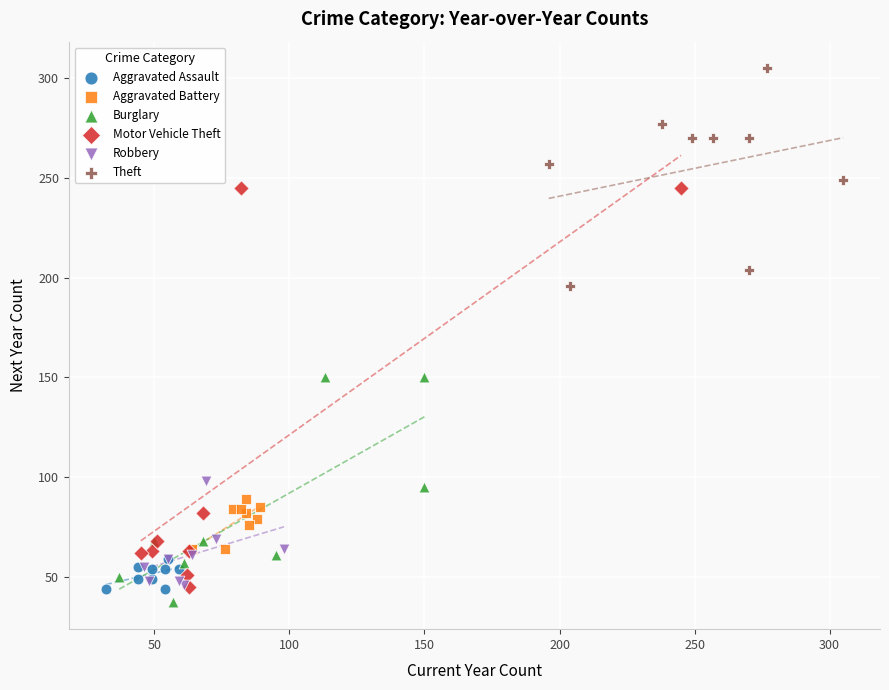

Which series contains the lowest Y value?

Burglary